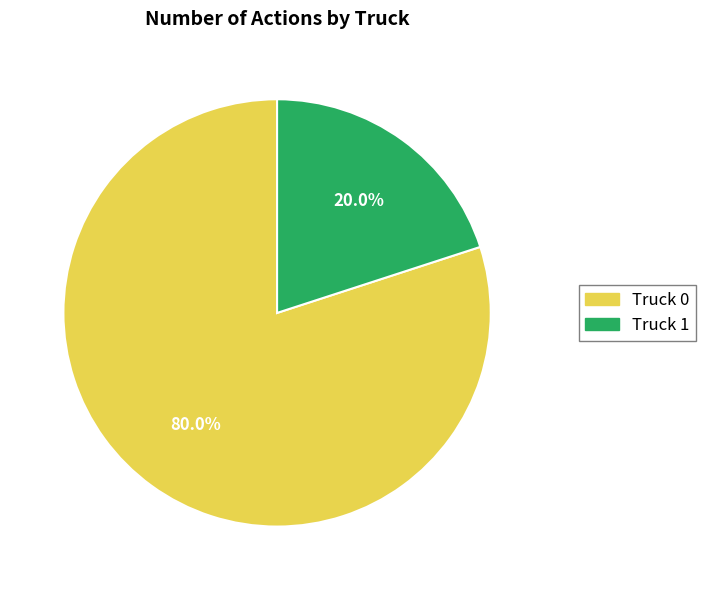

Does Truck 0 represent more than half of the total?

Yes